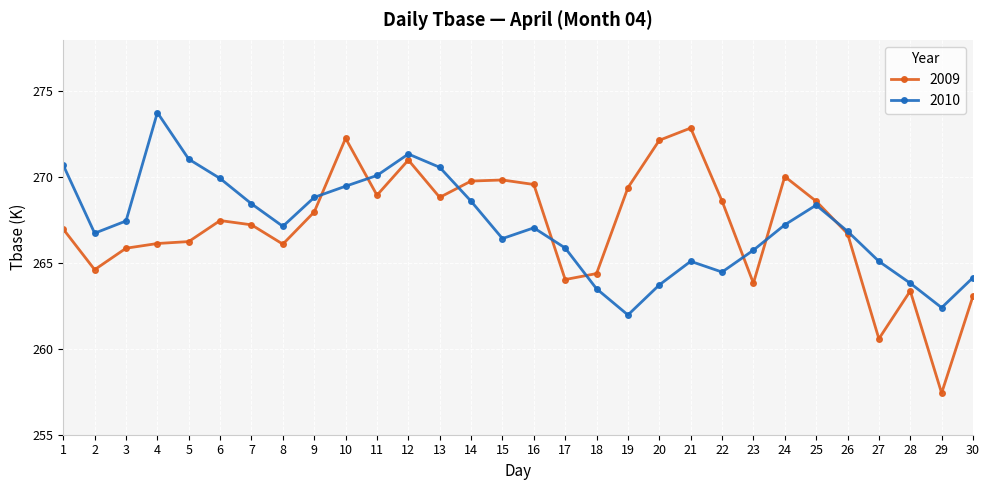

What is the value of the 2010 point at the 20th from the left?

263.7